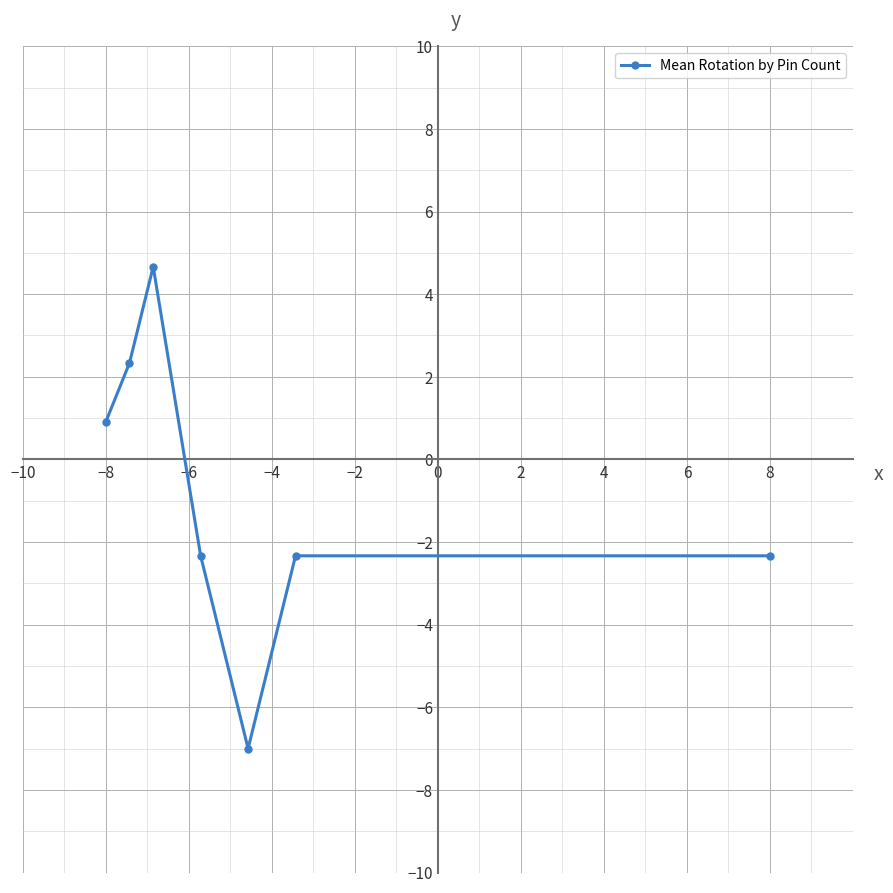

What is the minimum value shown in the chart?

-7.0